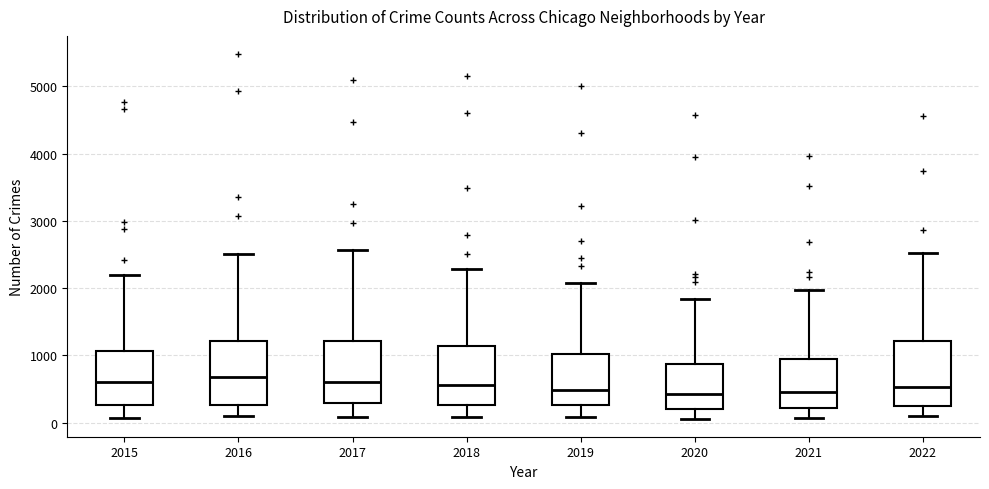

Where does the median line of the box at x = 2016 sit on the y-axis? The values are not printed on the chart, so give them approximately, as read against the axis.

700